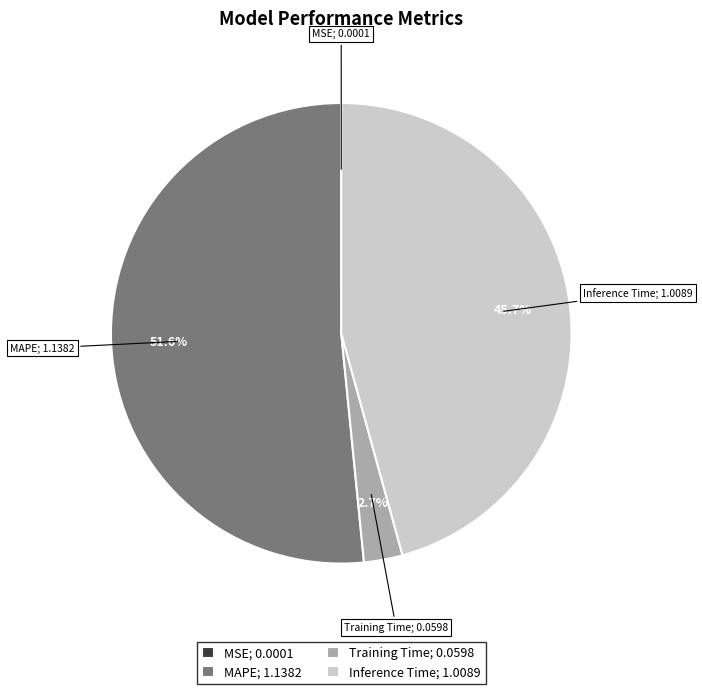

To the nearest percent, what is the difference between the MAPE and Inference Time slice percentages?

6%